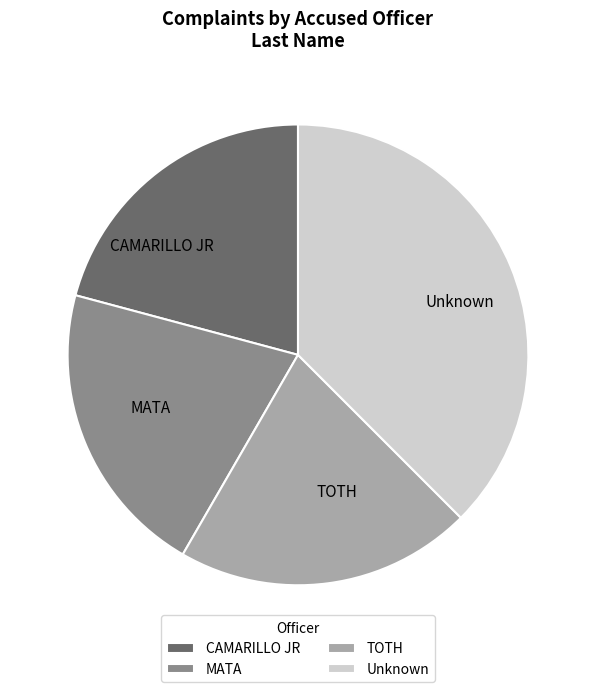

What is the ratio of the value at CAMARILLO JR to the value at Unknown?

0.6